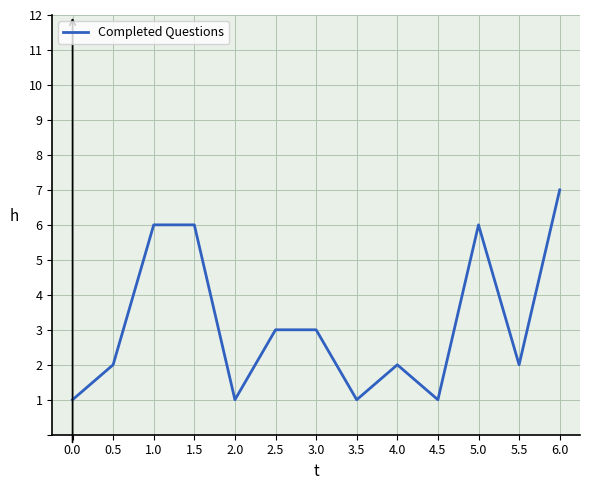

How many series are shown in this chart?

1